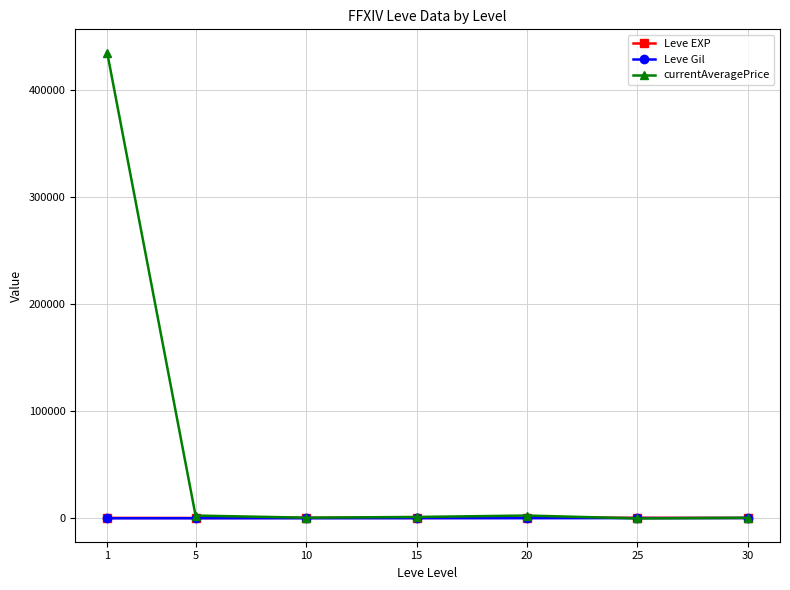

What is the value of the Leve Gil point at the 7th from the left?

361.0